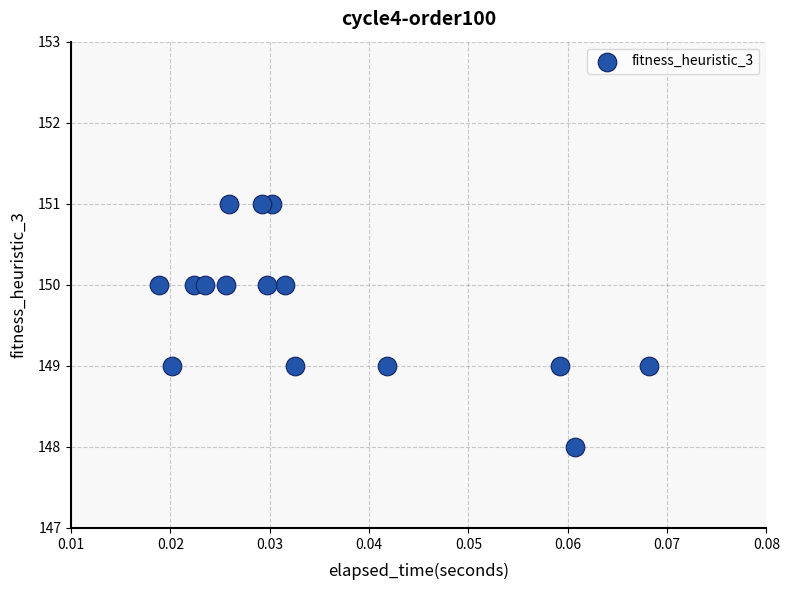

What is the range of Y values (max minus min)?

3